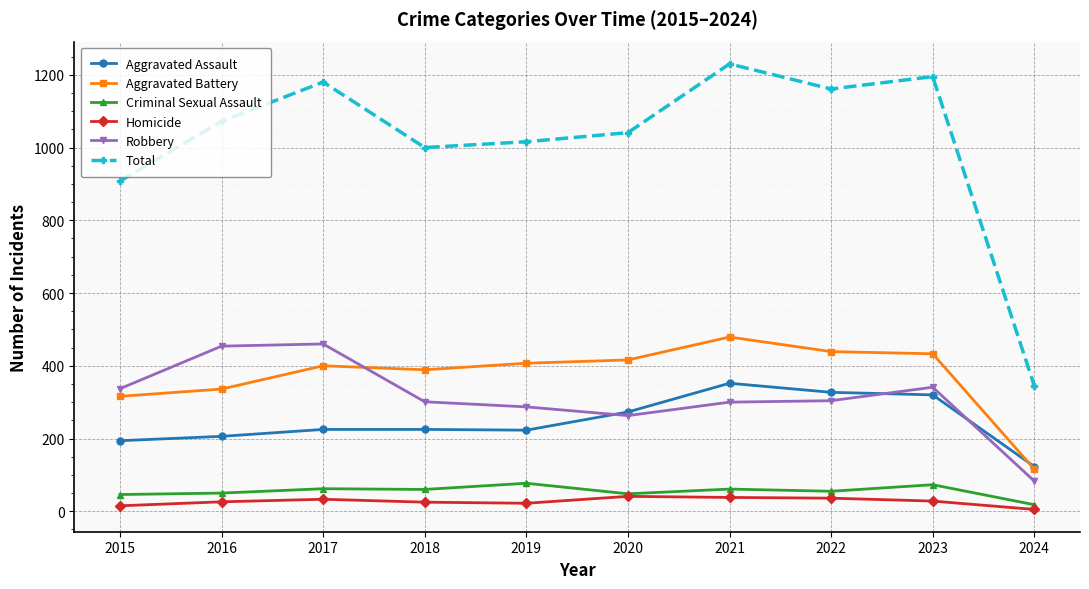

Between 2023 and 2024, which series saw the biggest shift?

Total